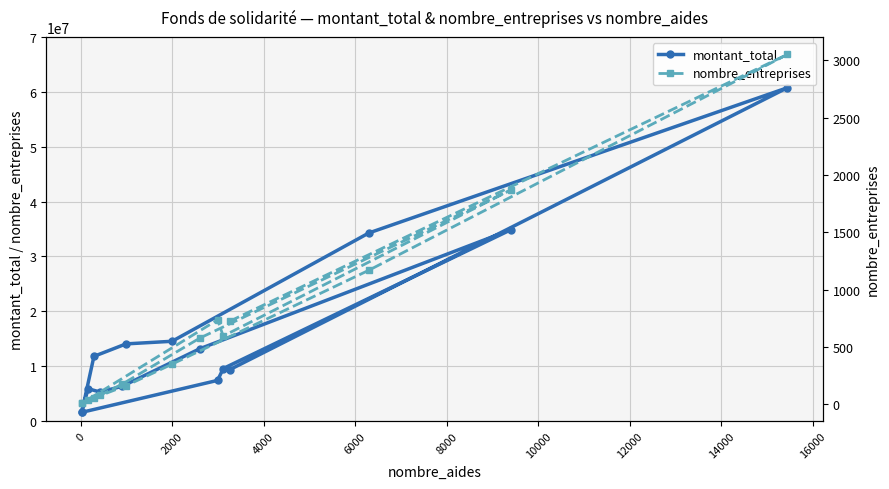

List the series in order of their peak value, lowest first.

nombre_entreprises, montant_total